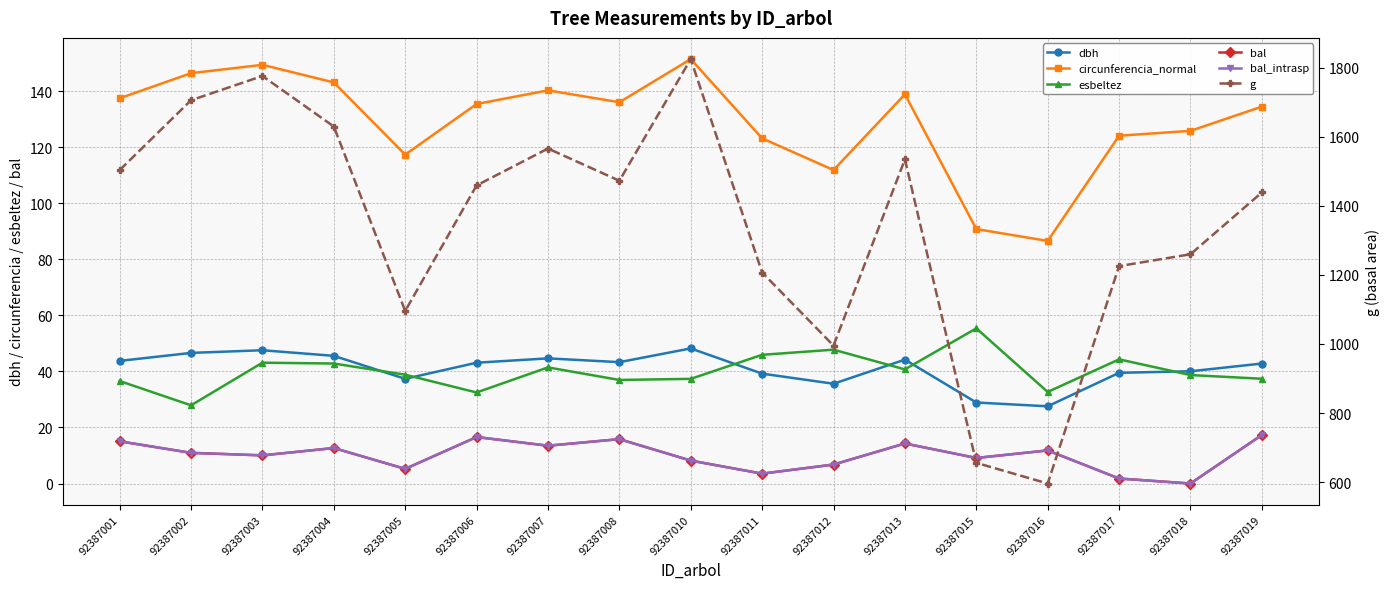

True or false: g has a value of 1503.3 at 92387001.

True